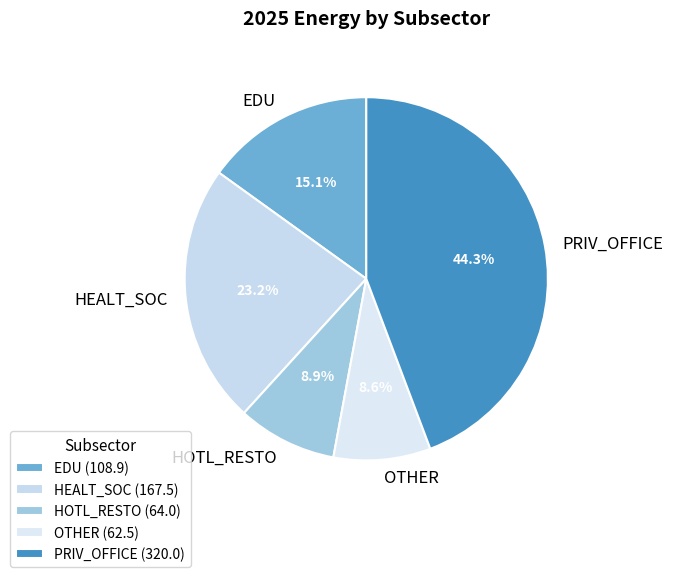

Approximately how many times larger is the value at HOTL_RESTO compared to OTHER?

1.0